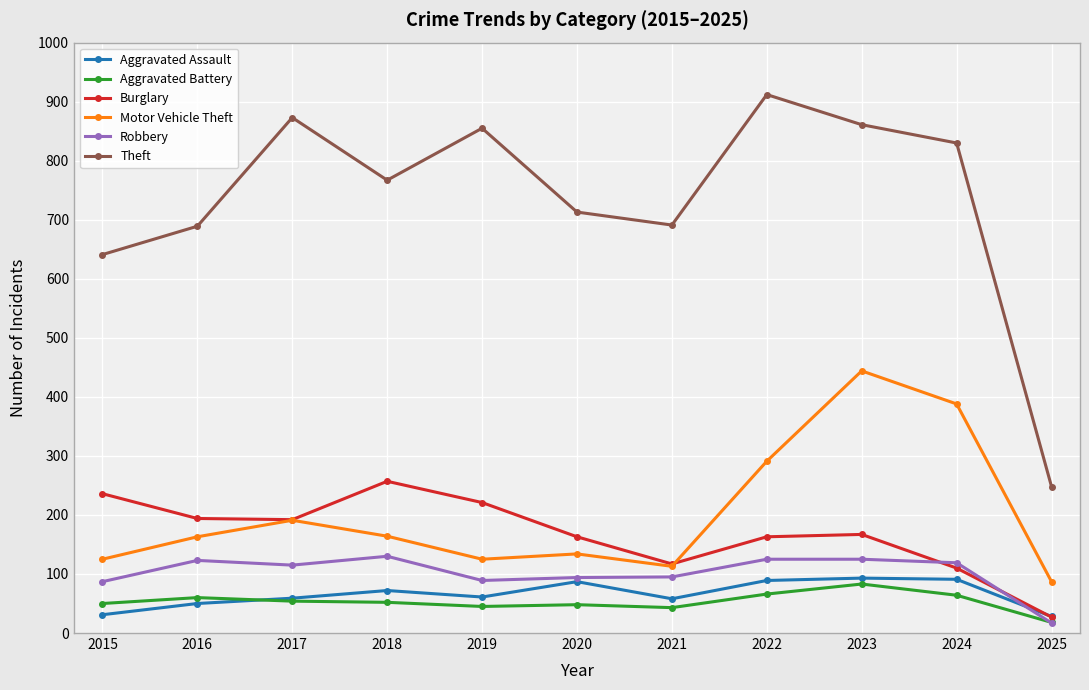

What value does the Motor Vehicle Theft series have at 2016, to the nearest 10?

160